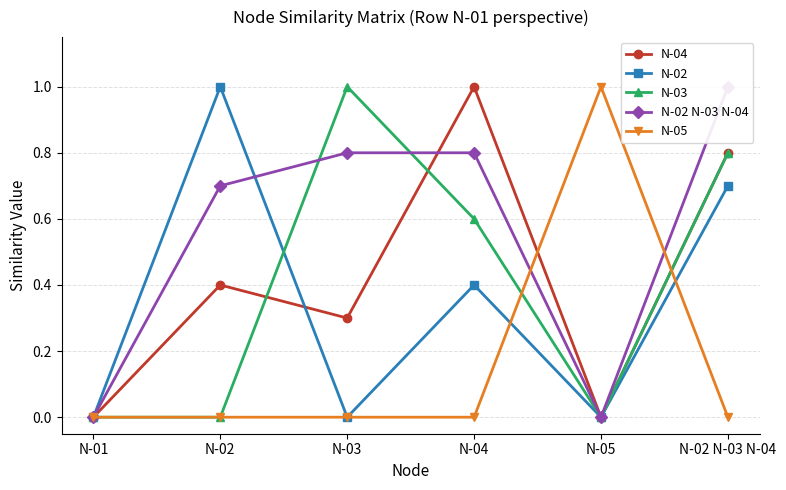

At N-01, list the series in order from smallest to largest.

N-04, N-02, N-03, N-02 N-03 N-04, N-05